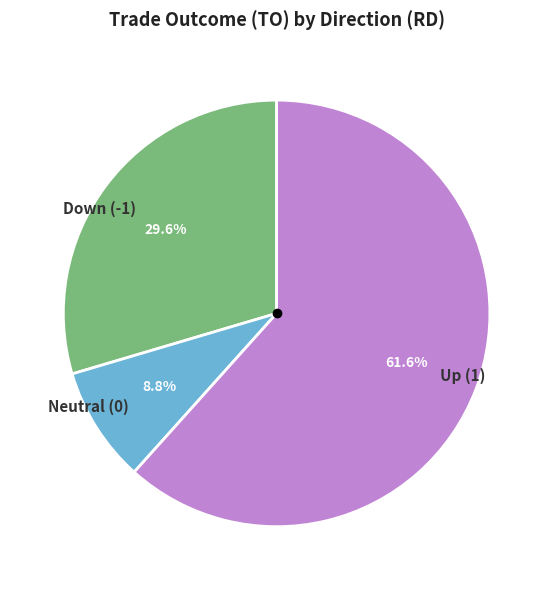

What is the largest slice in the pie chart?

Up (1)